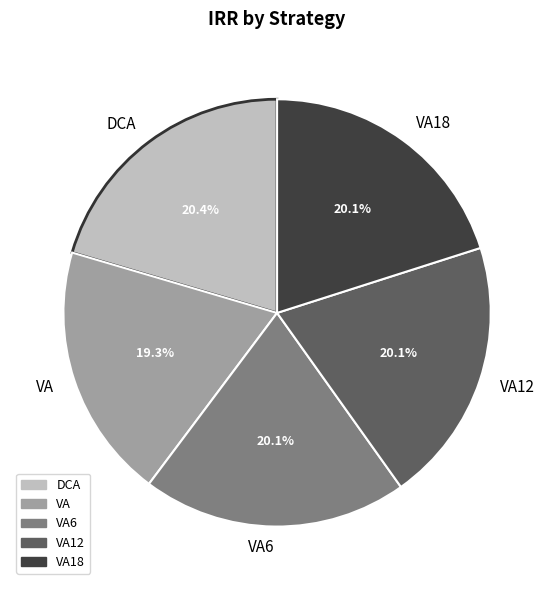

To the nearest percent, what percentage of the pie is VA6?

20%